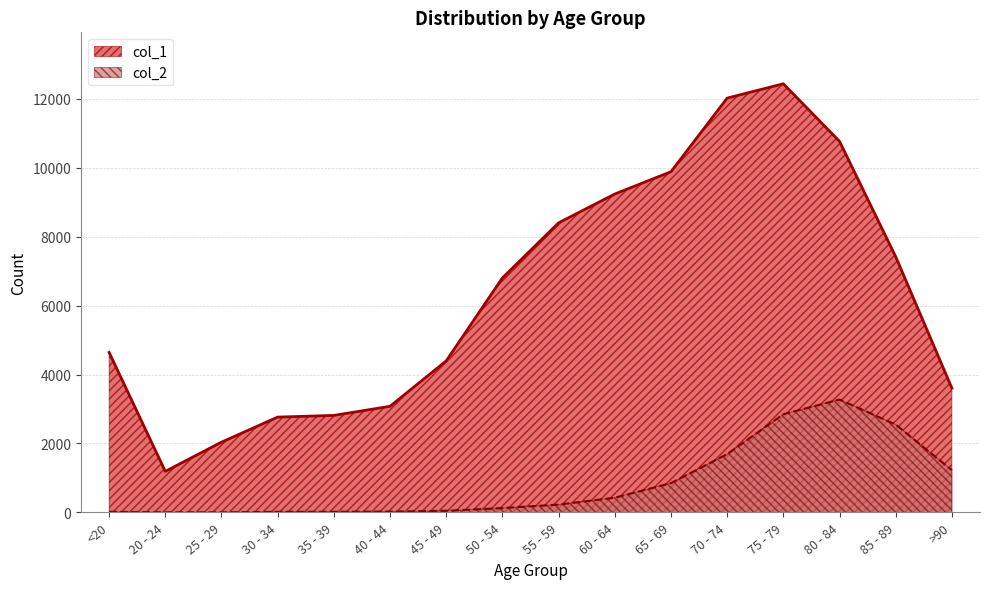

Which label corresponds to the largest value in the chart?

75 - 79